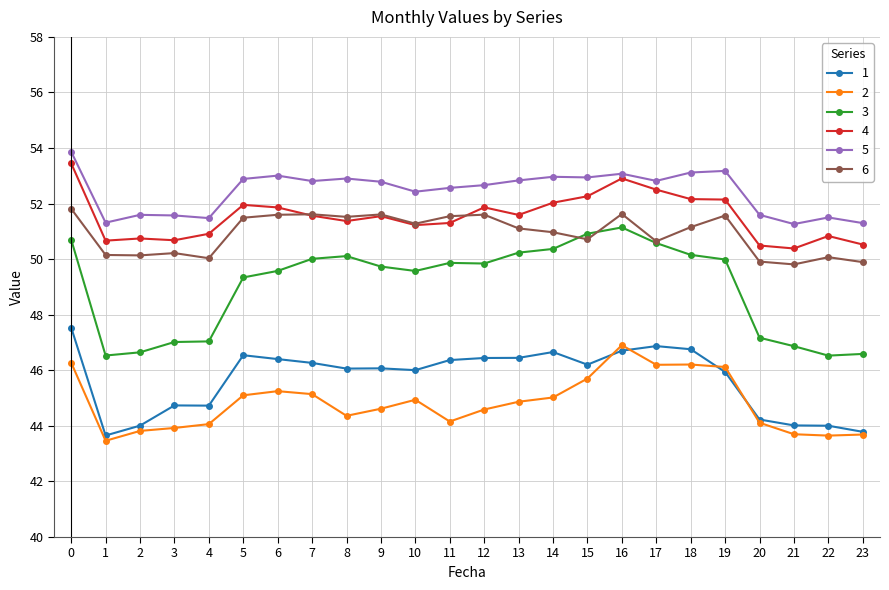

How many lines are shown in the chart?

6